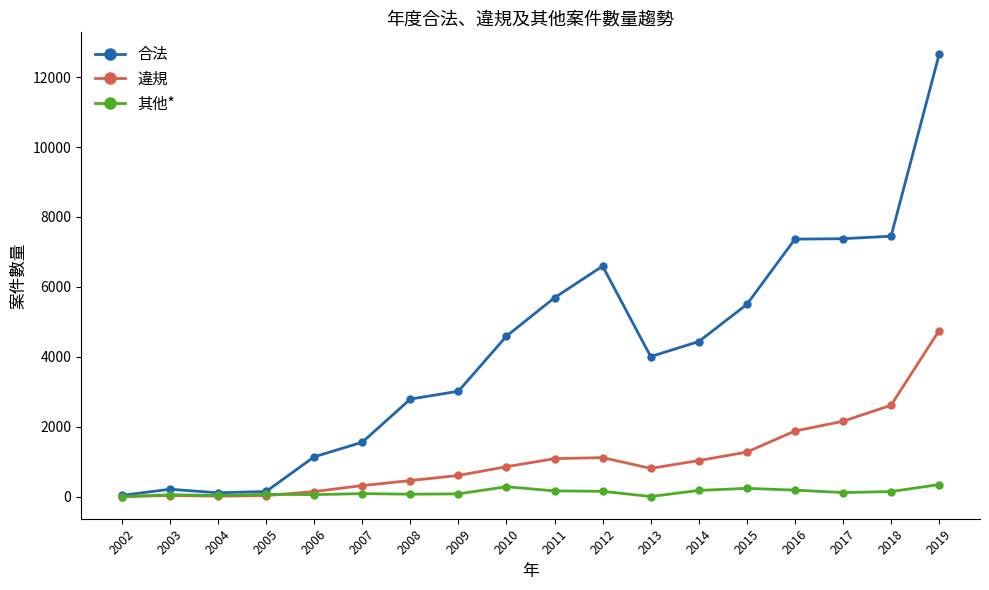

Is the value of 違規 at 2012 greater than the value of 合法 at 2003?

Yes